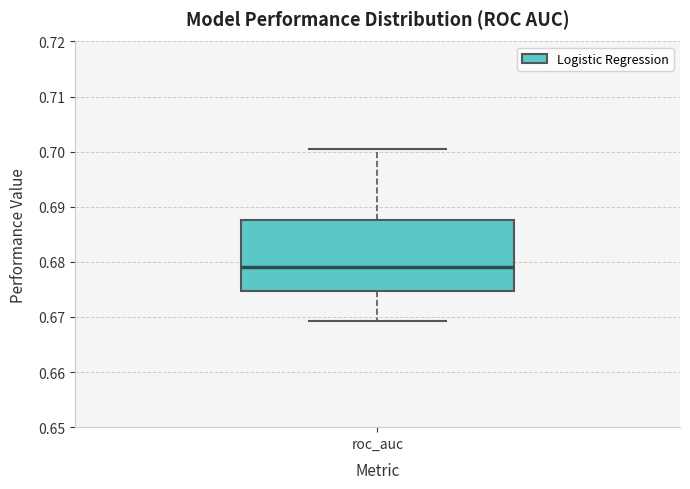

Transcribe this box plot: give where the median line is, the range the box spans, and where the two whiskers end, as read against the y-axis. The values are not printed on the chart, so give them approximately, as read against the axis.

median 0.679, box 0.675 to 0.688, whiskers 0.669 to 0.701